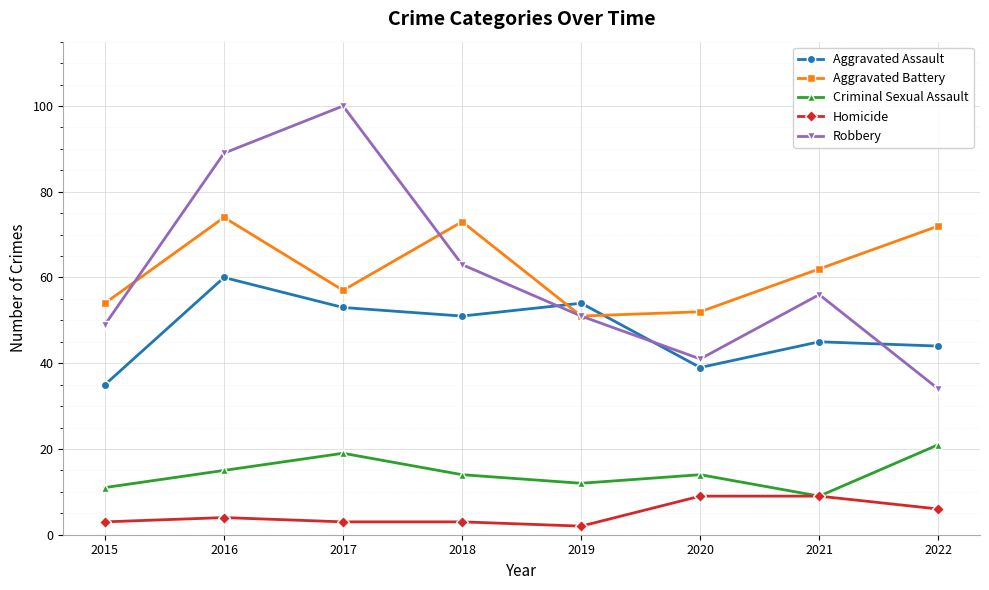

What is the value of the Robbery point at the 5th from the left?

51